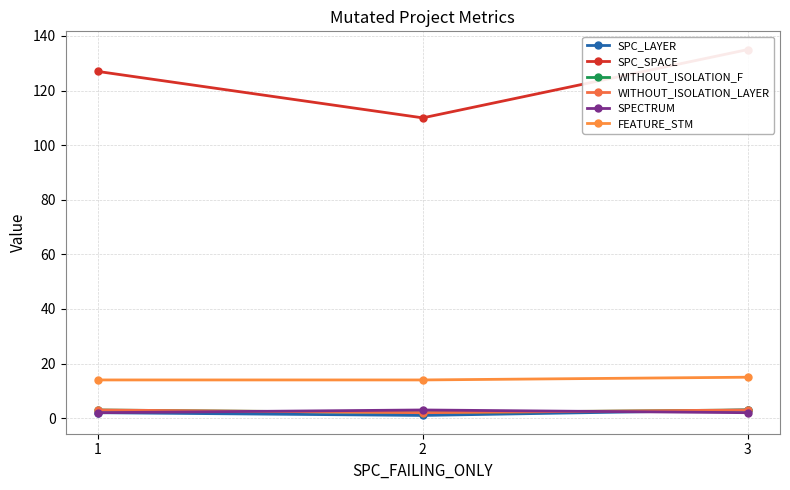

Is it true that SPC_LAYER equals 2 at 1?

True